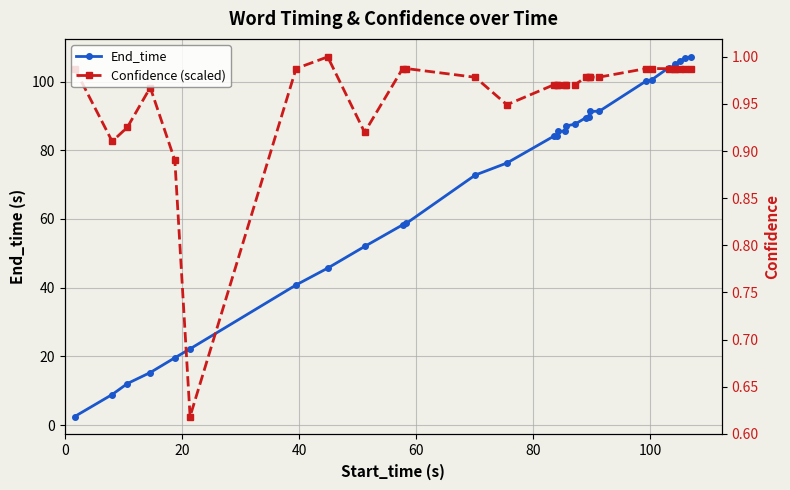

What are all the series names shown in the legend?

End_time, Confidence (scaled)